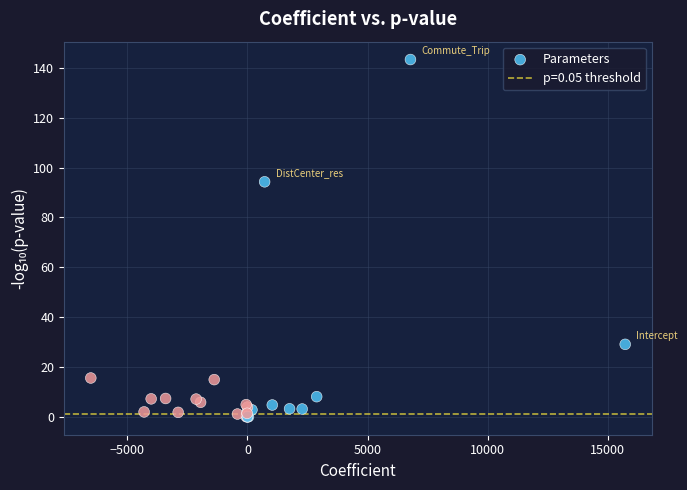

What Y value in the scatter plot is closest to 71?

94.3